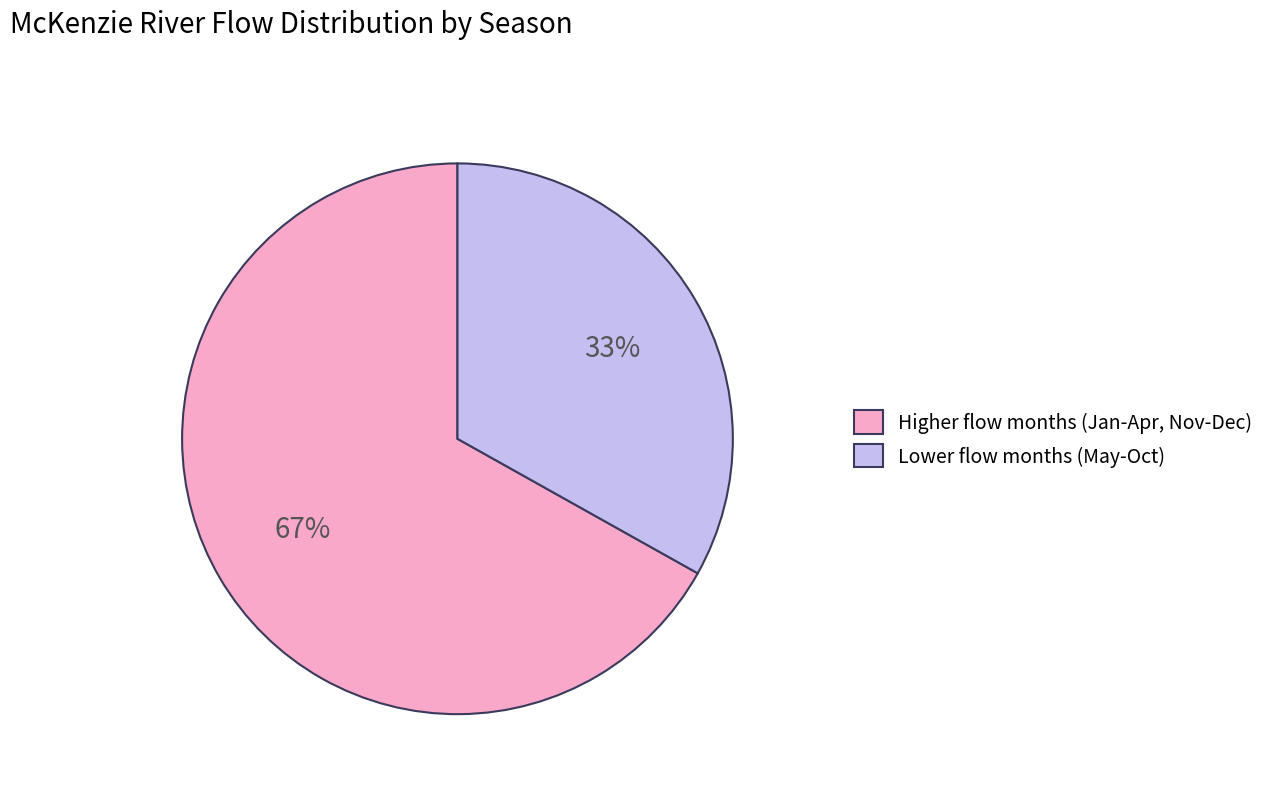

Which category accounts for the majority?

Higher flow months (Jan-Apr, Nov-Dec)